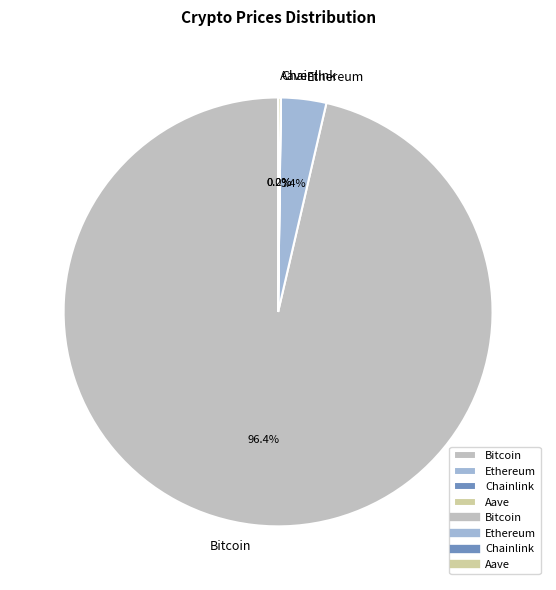

Which category has the biggest portion of the pie?

Bitcoin